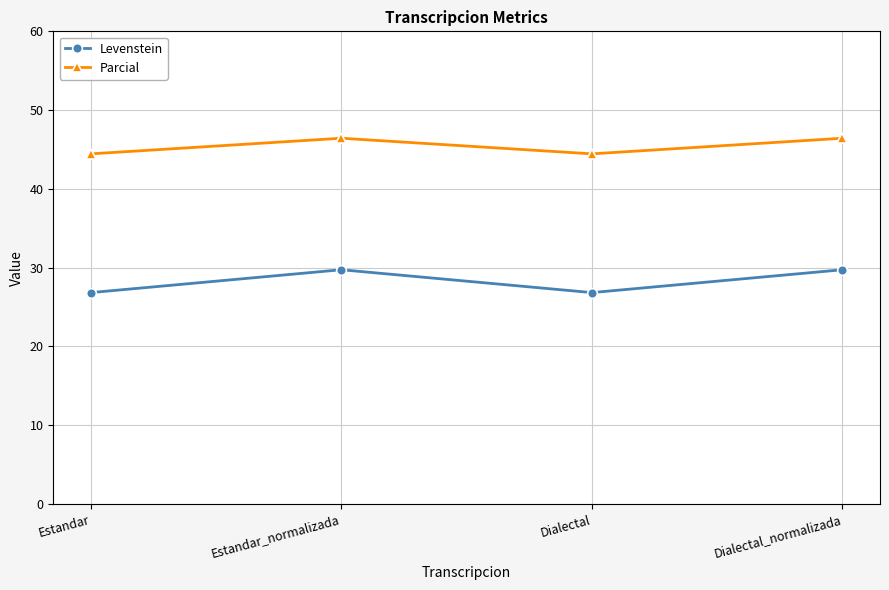

Reading left to right, what are all the values shown in this chart?

Levenstein: Estandar=26.8	Estandar_normalizada=29.7	Dialectal=26.8	Dialectal_normalizada=29.7
Parcial: Estandar=44.4	Estandar_normalizada=46.4	Dialectal=44.4	Dialectal_normalizada=46.4